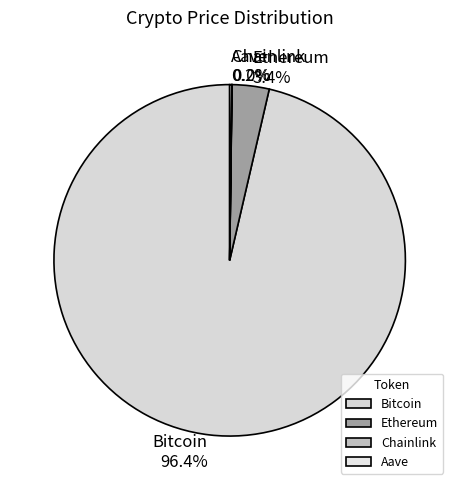

Is there a majority slice in this chart?

Yes